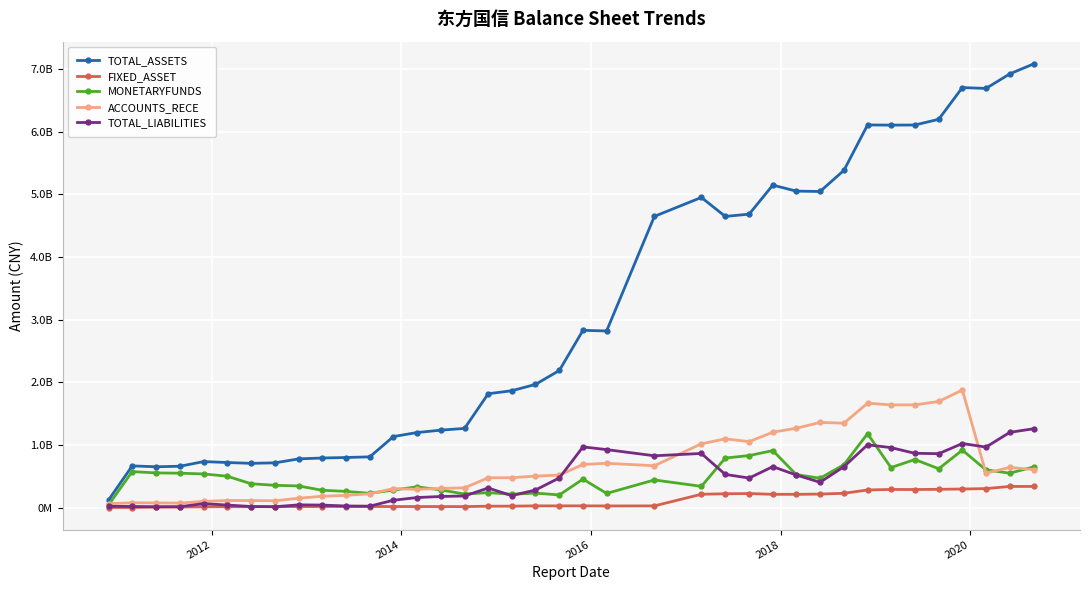

Is this an area chart (filled region under the line)?

No